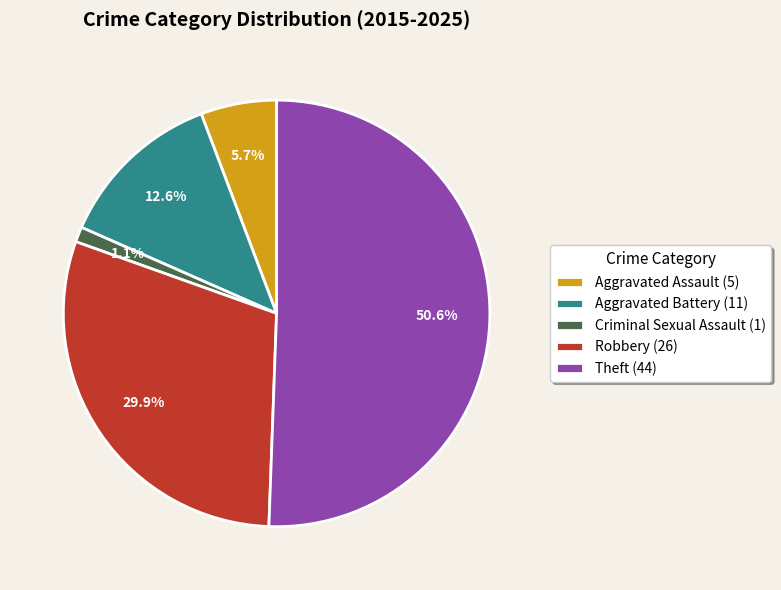

True or false: Aggravated Battery accounts for 26% of the total.

False